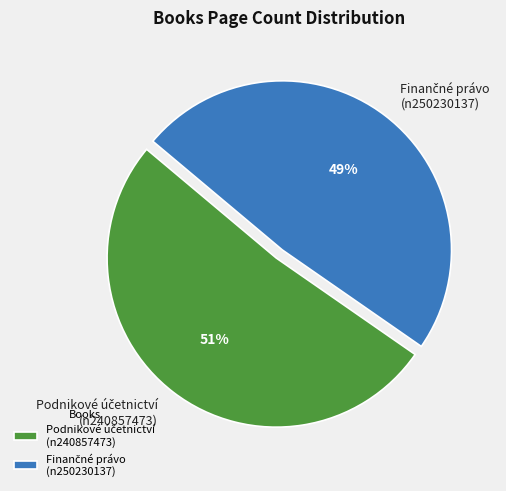

Is there any slice that represents more than half of the pie?

Yes